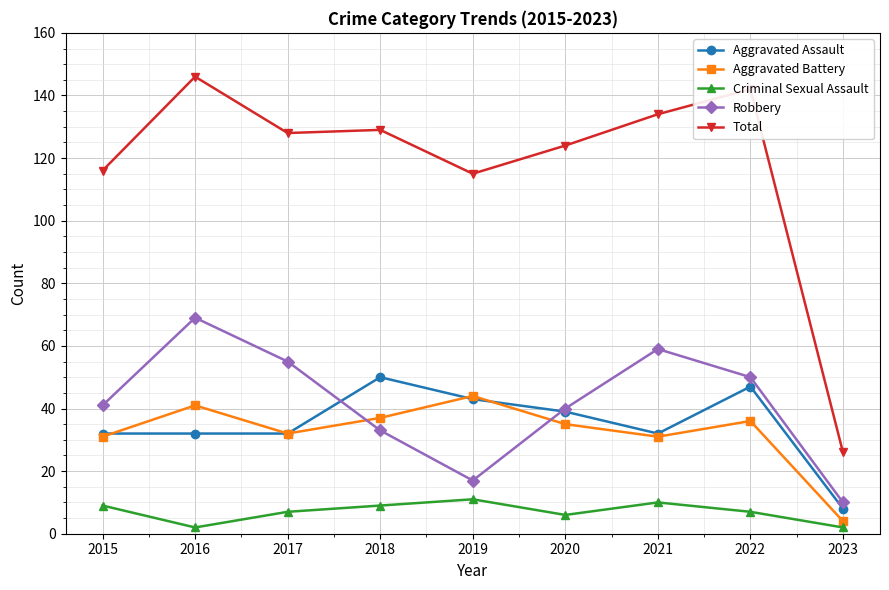

What is the sum of the Robbery values at 2017 and 2022?

105